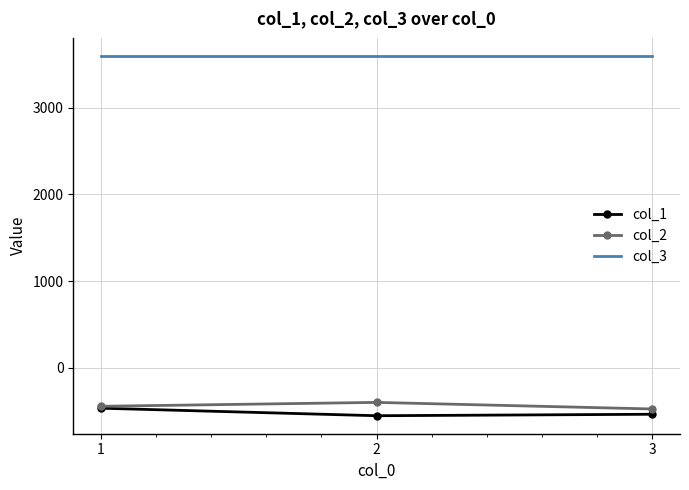

What is the maximum value shown in the chart?

3600